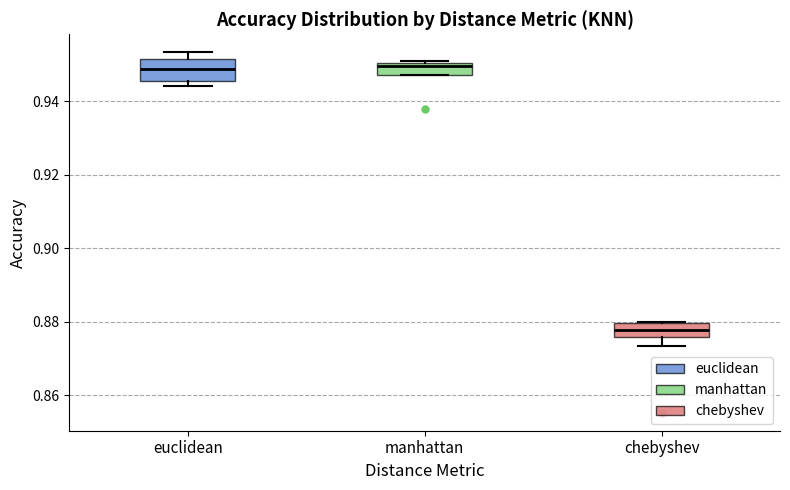

Reading left to right, transcribe this box plot: for each box, give where its median line is, the range the box spans, and where its two whiskers end, as read against the y-axis. The values are not printed on the chart, so give them approximately, as read against the axis.

euclidean: median 0.948, box 0.946 to 0.952, whiskers 0.944 to 0.954
manhattan: median 0.950 (just below the box's upper edge), box 0.948 to 0.950, whiskers 0.948 to 0.952
chebyshev: median 0.878, box 0.876 to 0.880, whiskers 0.874 to 0.880